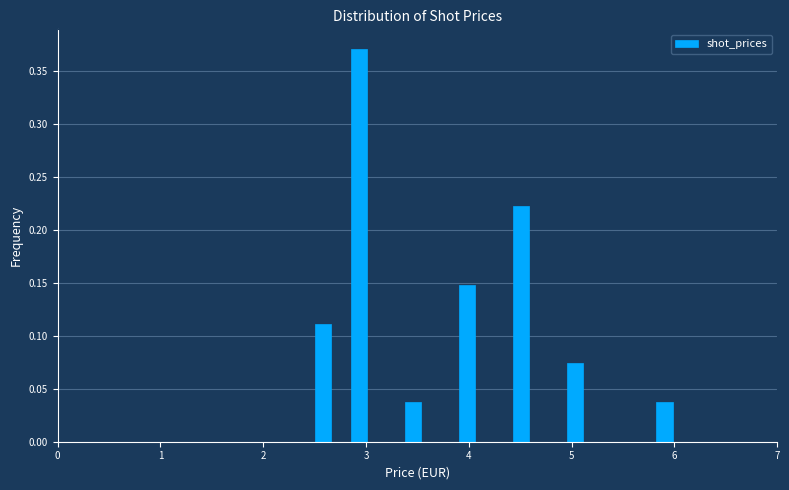

Around what value on the x-axis is the tallest bar? Give the approximate position of its centre, as read against the axis.

2.9